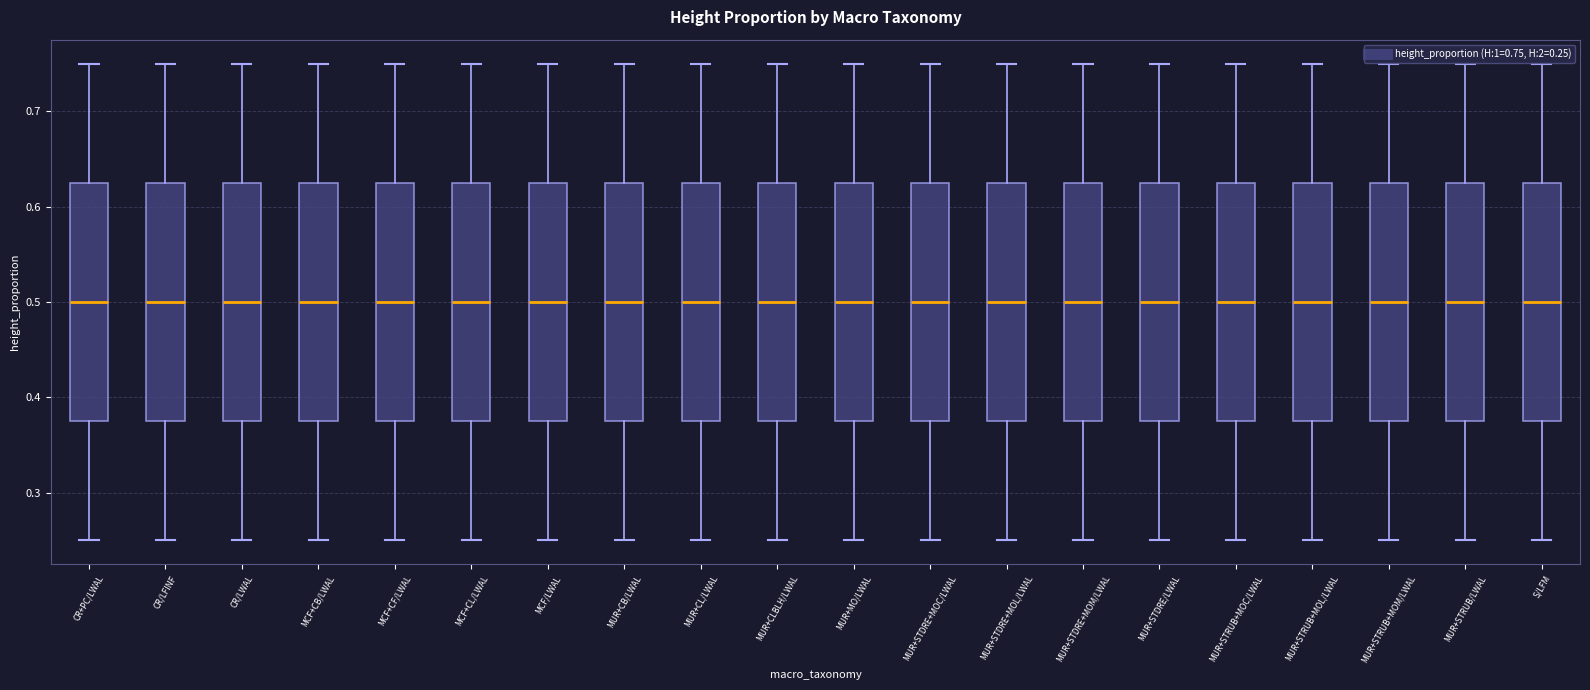

Reading left to right, transcribe this box plot: for each box, give where its median line is, the range the box spans, and where its two whiskers end, as read against the y-axis. The values are not printed on the chart, so give them approximately, as read against the axis.

CR+PC/LWAL: median 0.50, box 0.38 to 0.63, whiskers 0.25 to 0.75
CR/LFINF: median 0.50, box 0.38 to 0.63, whiskers 0.25 to 0.75
CR/LWAL: median 0.50, box 0.38 to 0.63, whiskers 0.25 to 0.75
MCF+CB/LWAL: median 0.50, box 0.38 to 0.63, whiskers 0.25 to 0.75
MCF+CF/LWAL: median 0.50, box 0.38 to 0.63, whiskers 0.25 to 0.75
MCF+CL/LWAL: median 0.50, box 0.38 to 0.63, whiskers 0.25 to 0.75
MCF/LWAL: median 0.50, box 0.38 to 0.63, whiskers 0.25 to 0.75
MUR+CB/LWAL: median 0.50, box 0.38 to 0.63, whiskers 0.25 to 0.75
MUR+CL/LWAL: median 0.50, box 0.38 to 0.63, whiskers 0.25 to 0.75
MUR+CLBLH/LWAL: median 0.50, box 0.38 to 0.63, whiskers 0.25 to 0.75
MUR+MO/LWAL: median 0.50, box 0.38 to 0.63, whiskers 0.25 to 0.75
MUR+STDRE+MOC/LWAL: median 0.50, box 0.38 to 0.63, whiskers 0.25 to 0.75
MUR+STDRE+MOL/LWAL: median 0.50, box 0.38 to 0.63, whiskers 0.25 to 0.75
MUR+STDRE+MOM/LWAL: median 0.50, box 0.38 to 0.63, whiskers 0.25 to 0.75
MUR+STDRE/LWAL: median 0.50, box 0.38 to 0.63, whiskers 0.25 to 0.75
MUR+STRUB+MOC/LWAL: median 0.50, box 0.38 to 0.63, whiskers 0.25 to 0.75
MUR+STRUB+MOL/LWAL: median 0.50, box 0.38 to 0.63, whiskers 0.25 to 0.75
MUR+STRUB+MOM/LWAL: median 0.50, box 0.38 to 0.63, whiskers 0.25 to 0.75
MUR+STRUB/LWAL: median 0.50, box 0.38 to 0.63, whiskers 0.25 to 0.75
S/LFM: median 0.50, box 0.38 to 0.63, whiskers 0.25 to 0.75